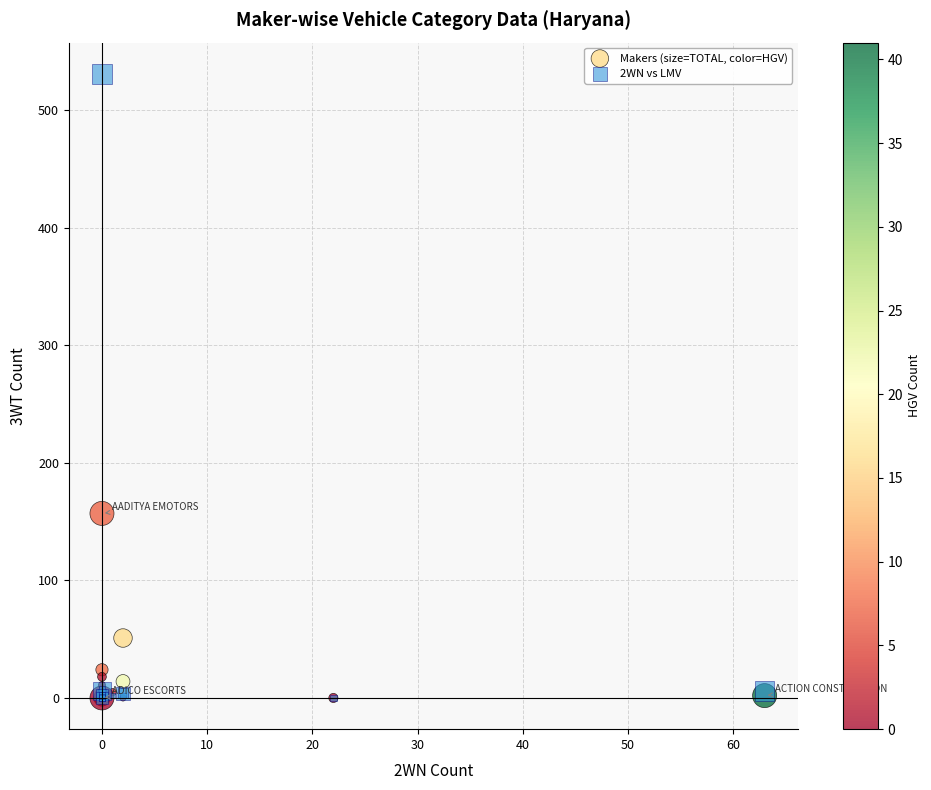

Which series has the widest spread of Y values?

2WN vs LMV